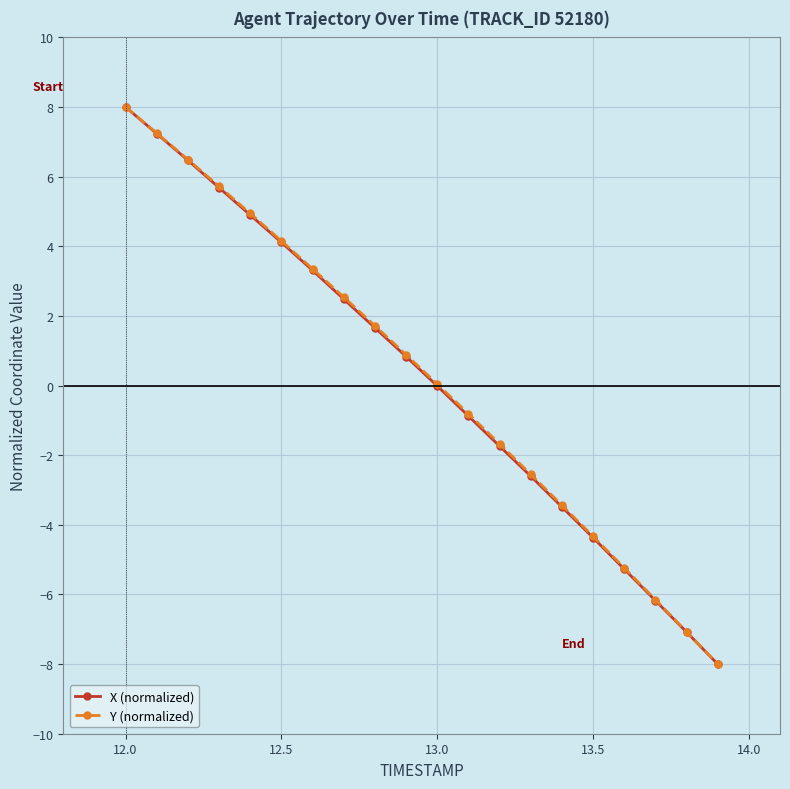

What is the value of the X (normalized) point at the 1st from the left?

8.0